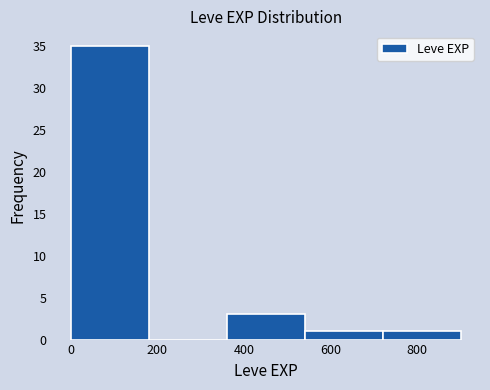

How tall is the bar that spans 0 to 180 on the x-axis? Neither the bar edges nor the heights are printed on the chart, so give them approximately, as read against the axes.

35